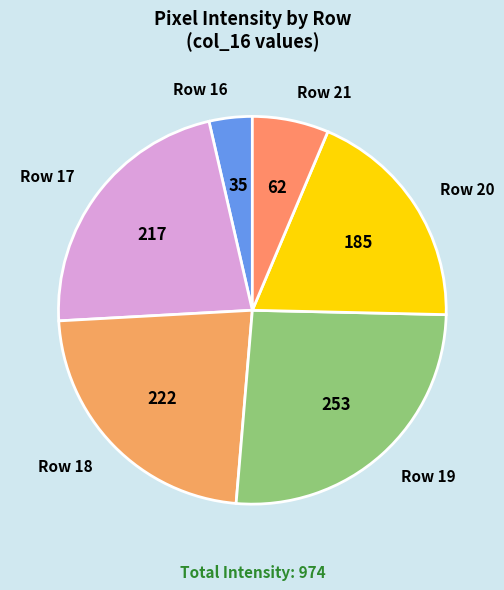

Which category has the biggest portion of the pie?

Row 19